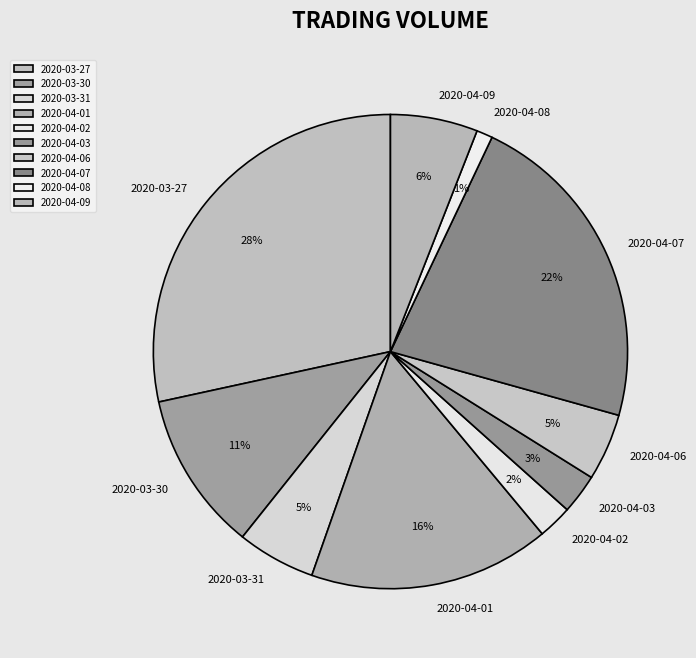

Which has a higher value, 2020-04-06 or 2020-04-02?

2020-04-06